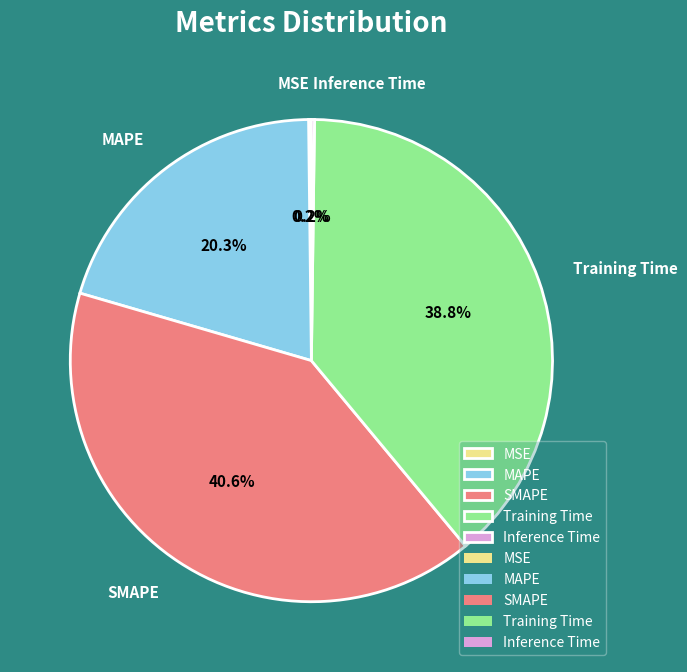

What is the total percentage of SMAPE and Training Time?

79.3%